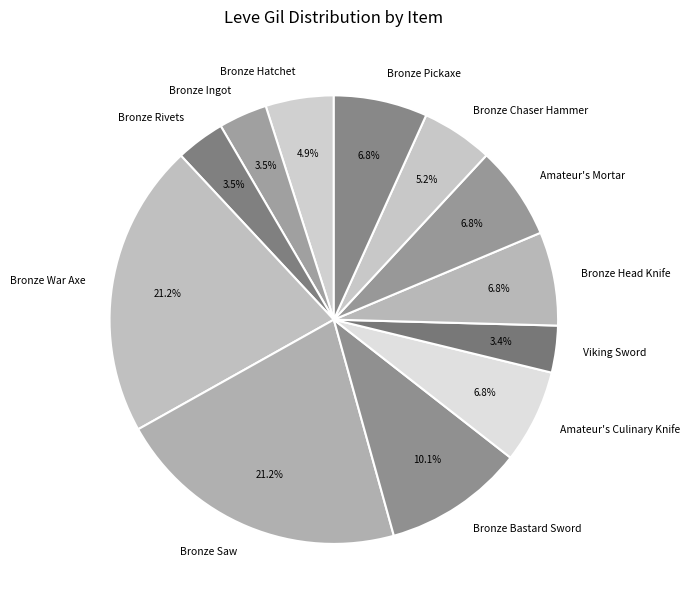

Count the number of slices in the pie.

12